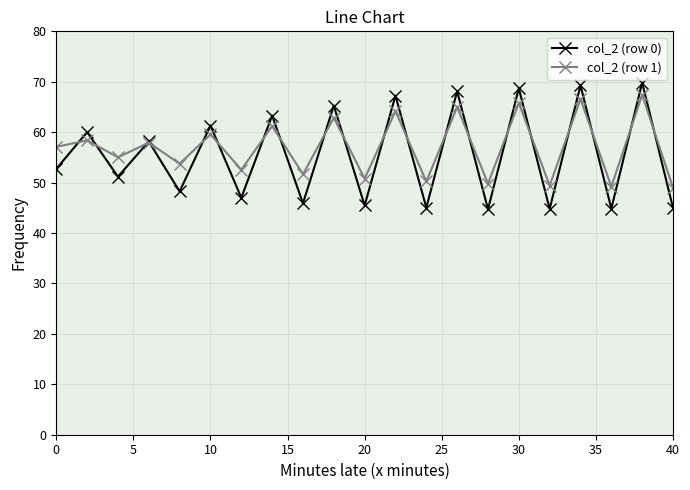

Which series has the largest range (max minus min)?

col_2 (row 0)